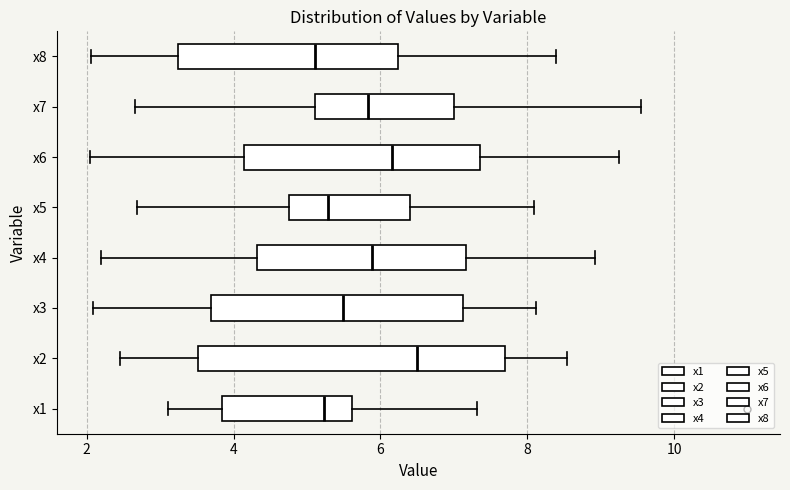

Which box has the furthest to the right median line?

x2